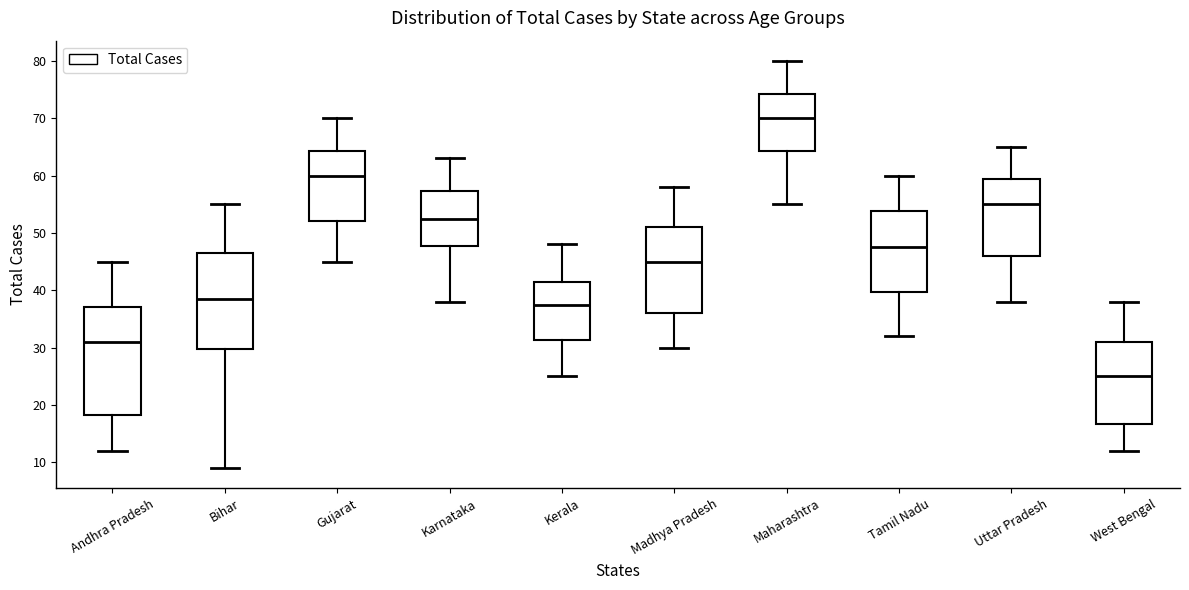

Where is the upper edge of the box for Bihar on the y-axis? The values are not printed on the chart, so give them approximately, as read against the axis.

47